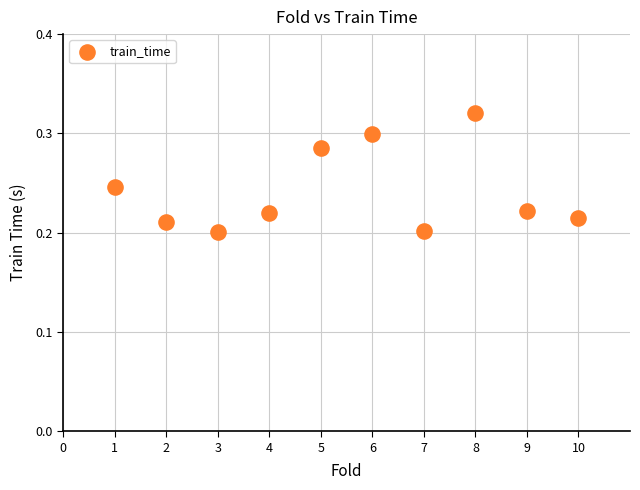

What is the range of X values (max minus min)?

9.0